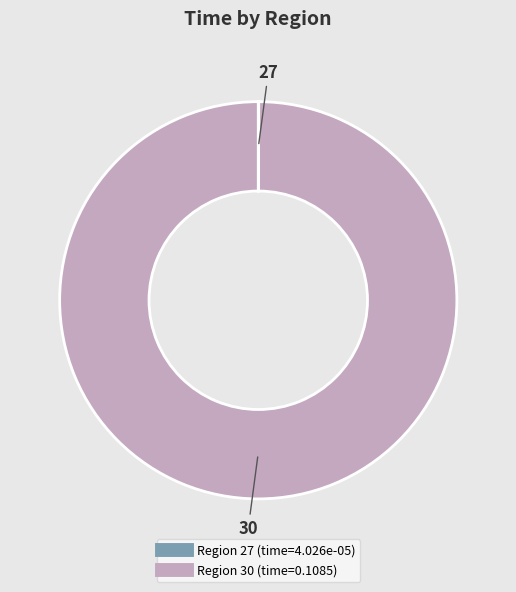

Is there a majority slice in this chart?

Yes